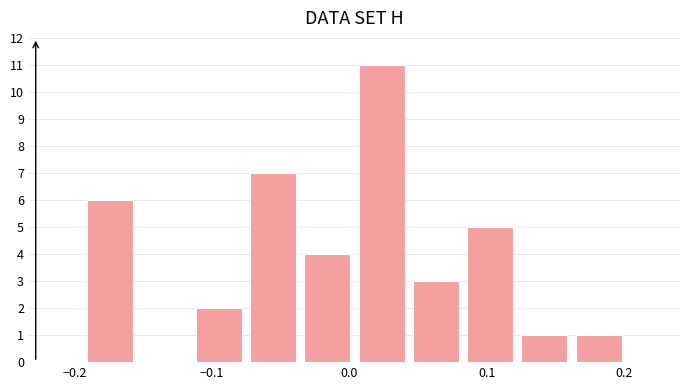

Around what value on the x-axis is the tallest bar? Give the approximate position of its centre, as read against the axis.

0.02